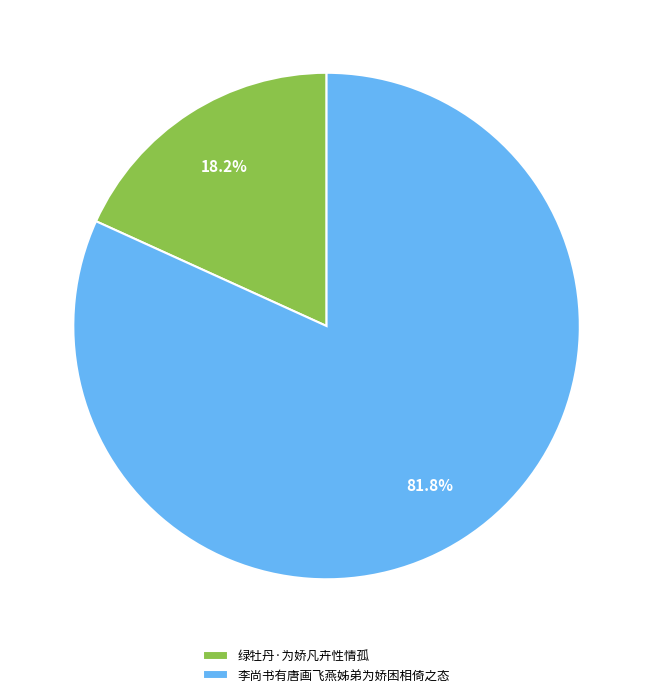

Is there any slice that represents more than half of the pie?

Yes